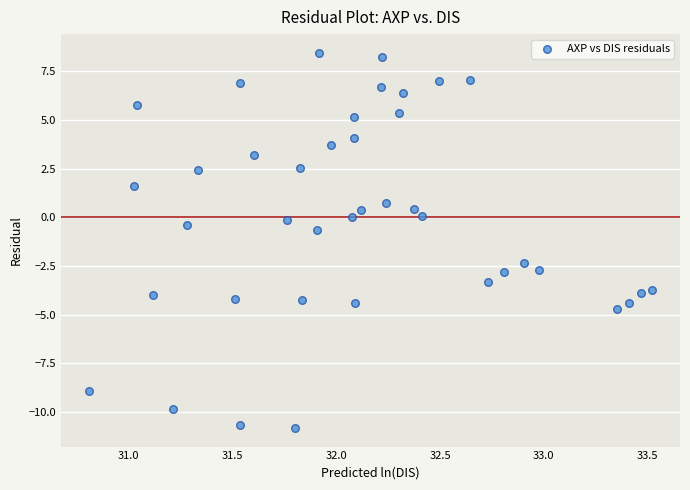

What is the range of X values (max minus min)?

2.7